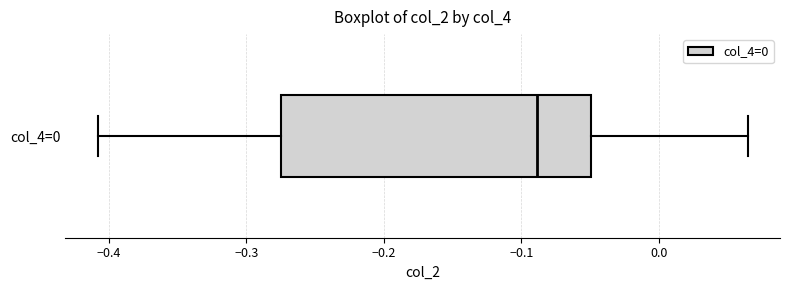

Transcribe this box plot: give where the median line is, the range the box spans, and where the two whiskers end, as read against the x-axis. The values are not printed on the chart, so give them approximately, as read against the axis.

median -0.09, box -0.27 to -0.05, whiskers -0.41 to 0.06